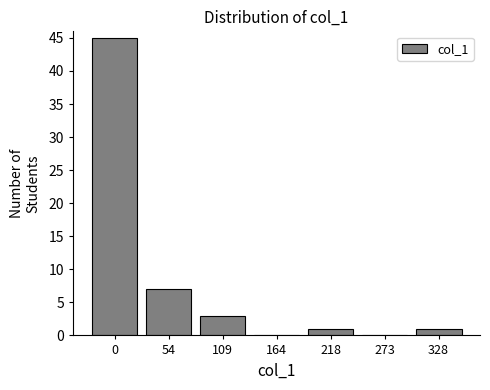

Reading left to right, list all the values displayed in this chart.

0=45	54=7	109=3	164=0	218=1	273=0	328=1